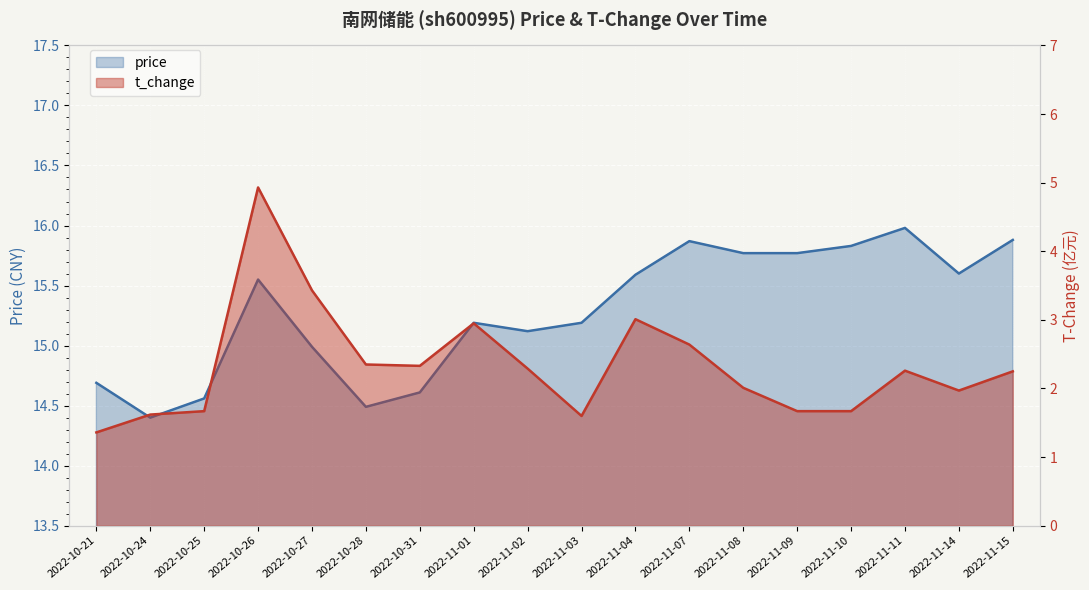

What is the label of the 17th point from the right?

2022-10-24